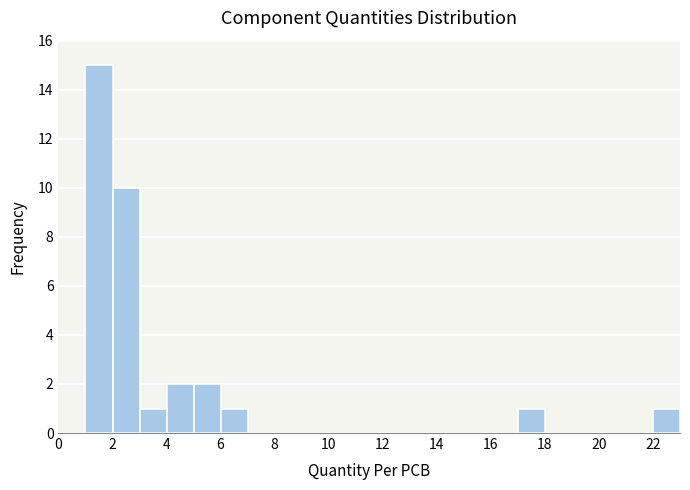

Reading left to right, transcribe this chart: for each bar, give the range it covers on the x-axis and its height. The values are not printed on the chart, so give them approximately, as read against the axis.

1 to 2: 15
2 to 3: 10
3 to 4: 1
4 to 5: 2
5 to 6: 2
6 to 7: 1
7 to 8: 0
8 to 9: 0
9 to 10: 0
10 to 11: 0
11 to 12: 0
12 to 13: 0
13 to 14: 0
14 to 15: 0
15 to 16: 0
16 to 17: 0
17 to 18: 1
18 to 19: 0
19 to 20: 0
20 to 21: 0
21 to 22: 0
22 to 23: 1